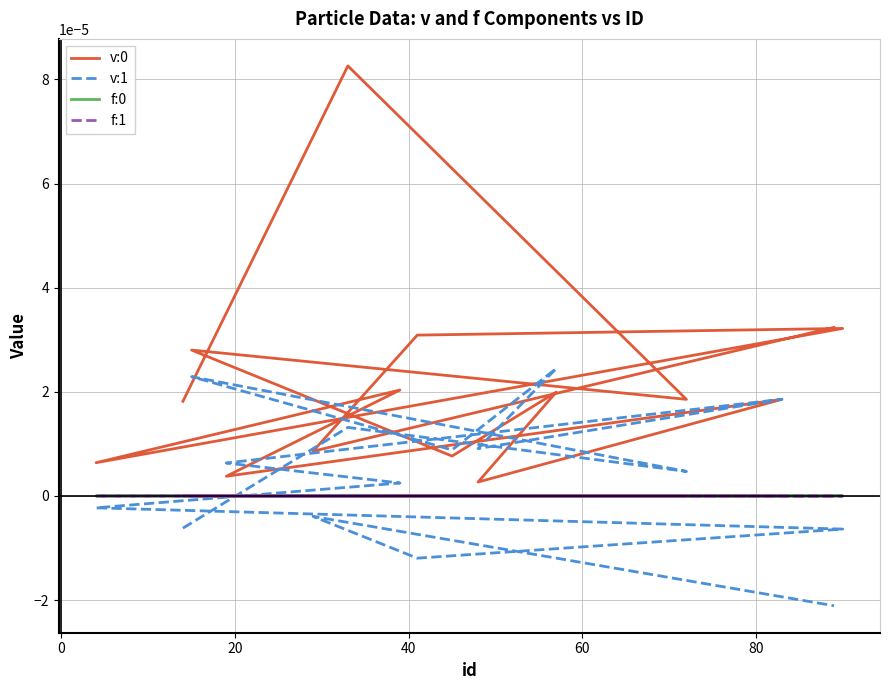

Reading right to left, extract all data points from this chart.

v:0: 0.0	0.0	0.0	0.0	0.0	0.0	0.0	0.0	0.0	0.0	0.0	0.0	0.0	0.0	0.0
v:1: -0.0	-0.0	-0.0	-0.0	-0.0	0.0	0.0	0.0	0.0	0.0	0.0	0.0	0.0	0.0	-0.0
f:0: 0.0	0.0	0.0	0.0	0.0	0.0	-0.0	0.0	-0.0	0.0	0.0	0.0	0.0	0.0	0.0
f:1: -0.0	-0.0	-0.0	-0.0	-0.0	0.0	0.0	0.0	0.0	0.0	0.0	0.0	0.0	0.0	0.0